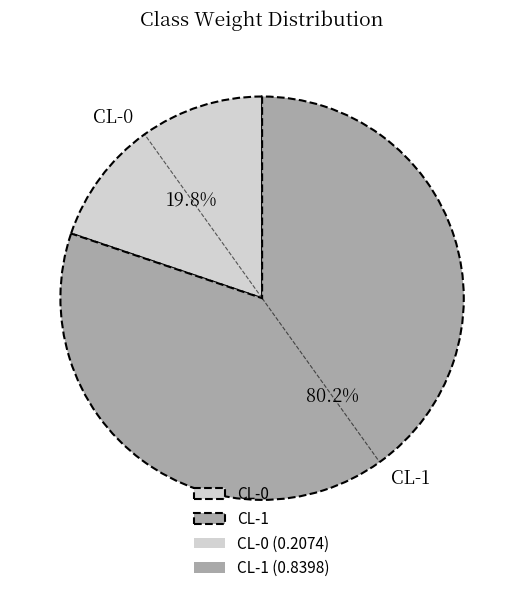

To the nearest percent, what is the average slice percentage?

50%